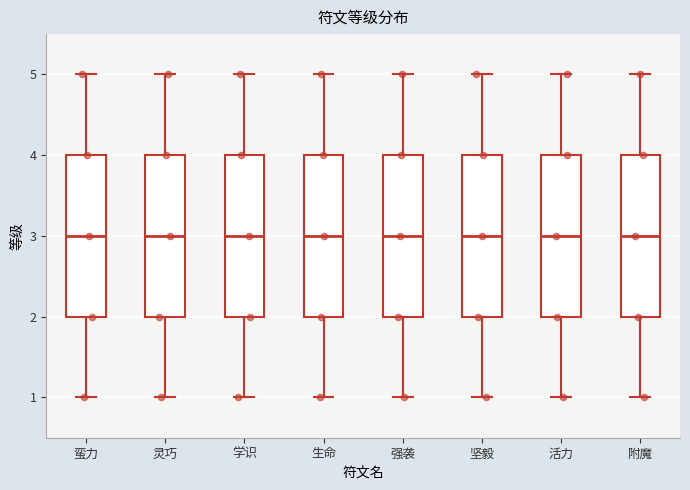

Where does the lower whisker of the box for 灵巧 end on the y-axis? The values are not printed on the chart, so give them approximately, as read against the axis.

1